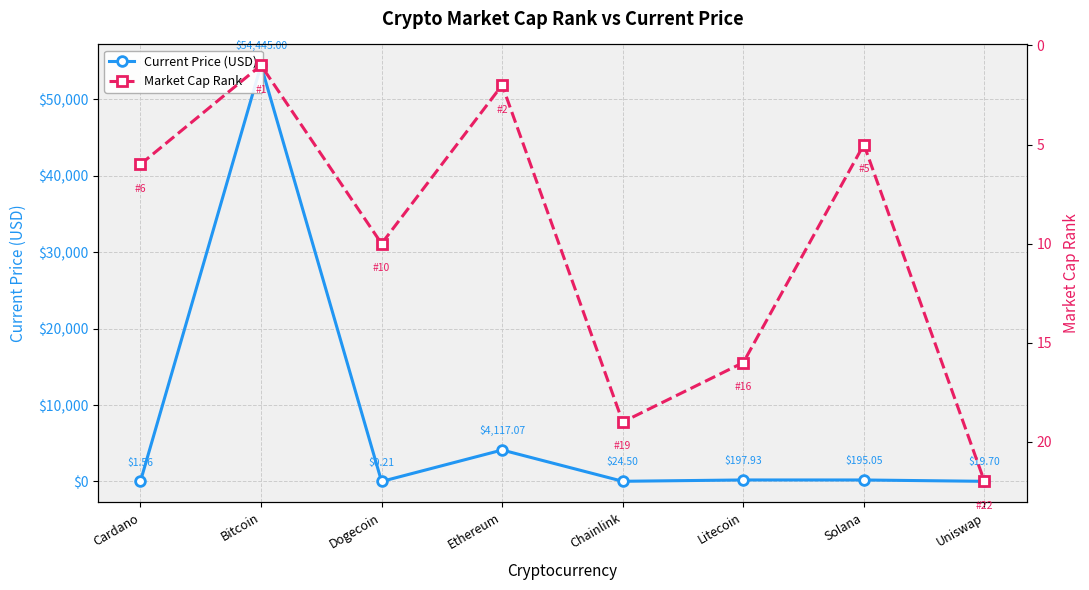

What is the average value of the Market Cap Rank series?

10.1